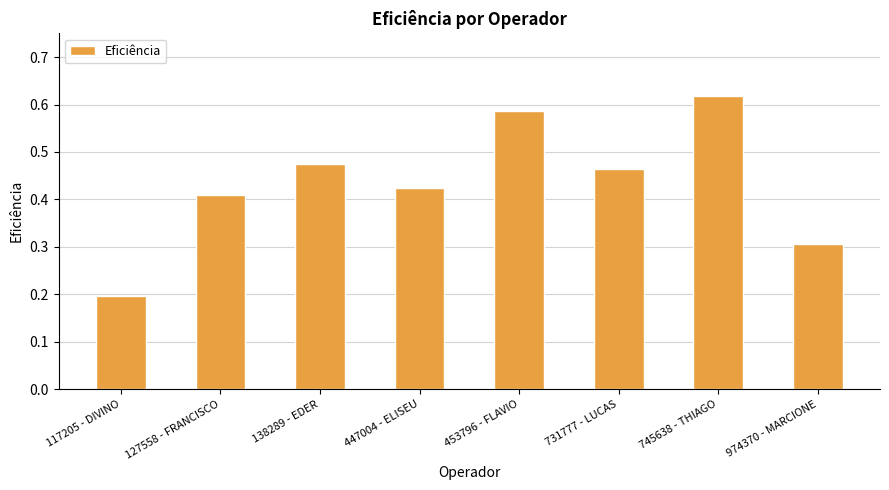

What position from the left is 974370 - MARCIONE?

8